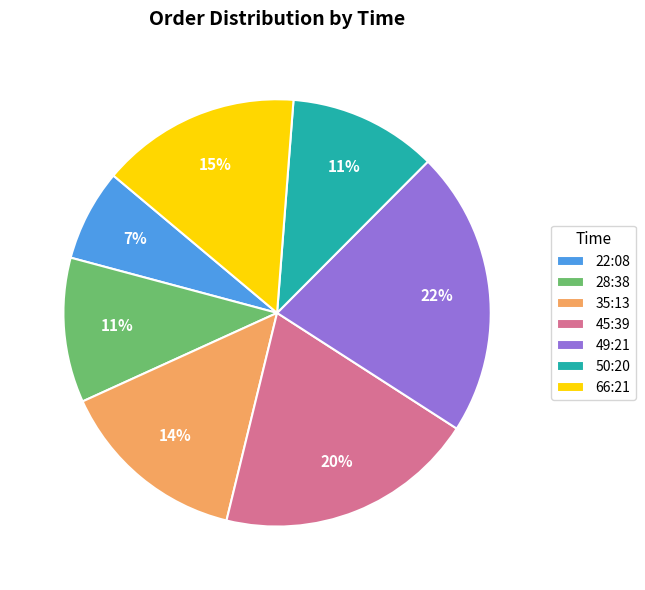

To the nearest percent, what is the difference between the 22:08 and 35:13 slice percentages?

7%